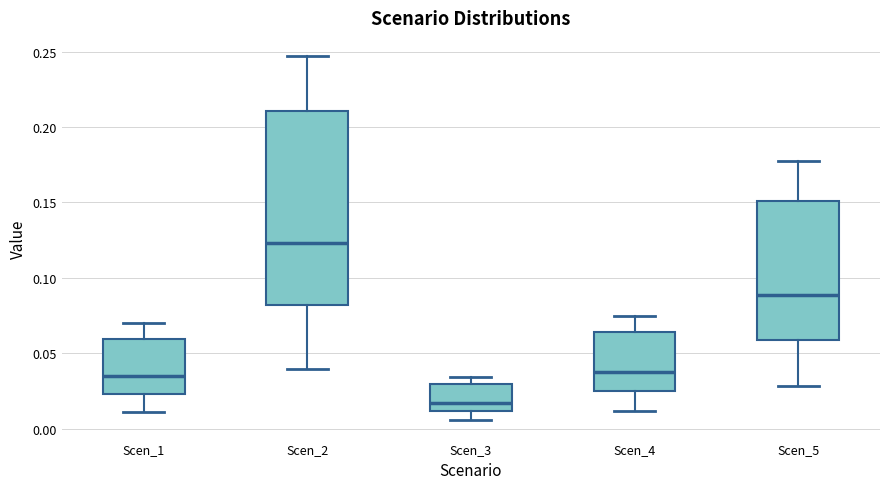

Where is the upper edge of the box for Scen_3 on the y-axis? The values are not printed on the chart, so give them approximately, as read against the axis.

0.030